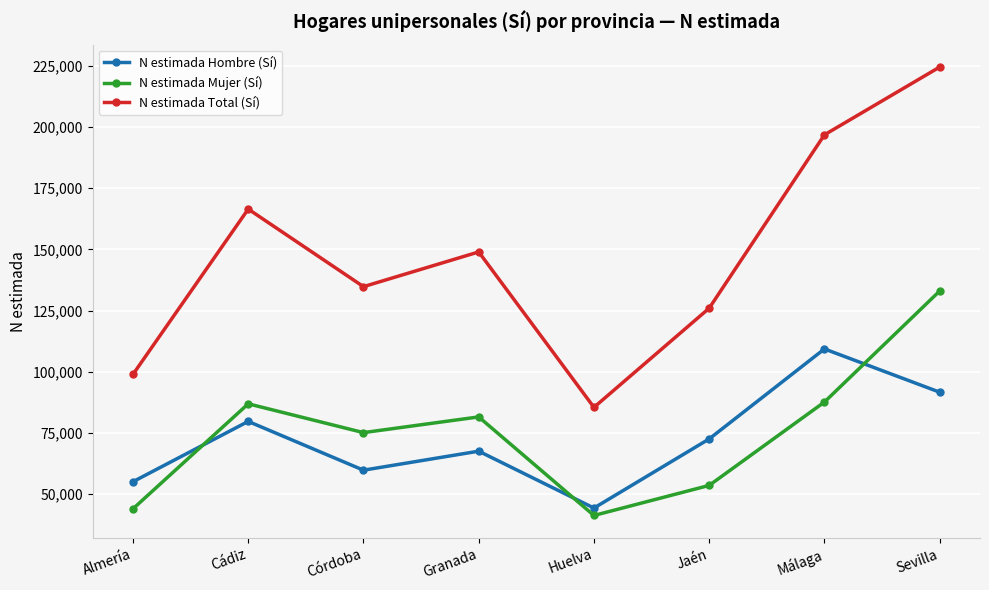

What is the sum of the N estimada Mujer (Sí) values at Jaén and Córdoba?

128539